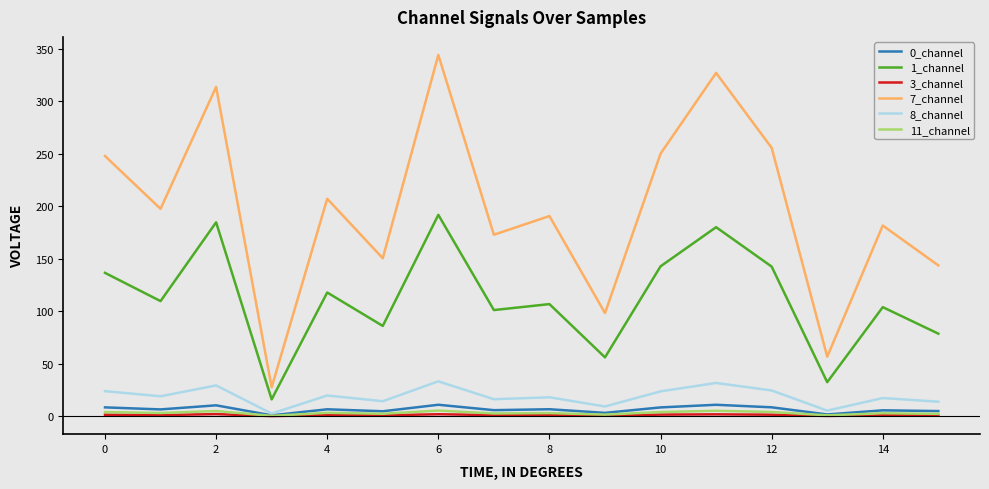

True or false: 1_channel and 3_channel intersect in this chart.

False